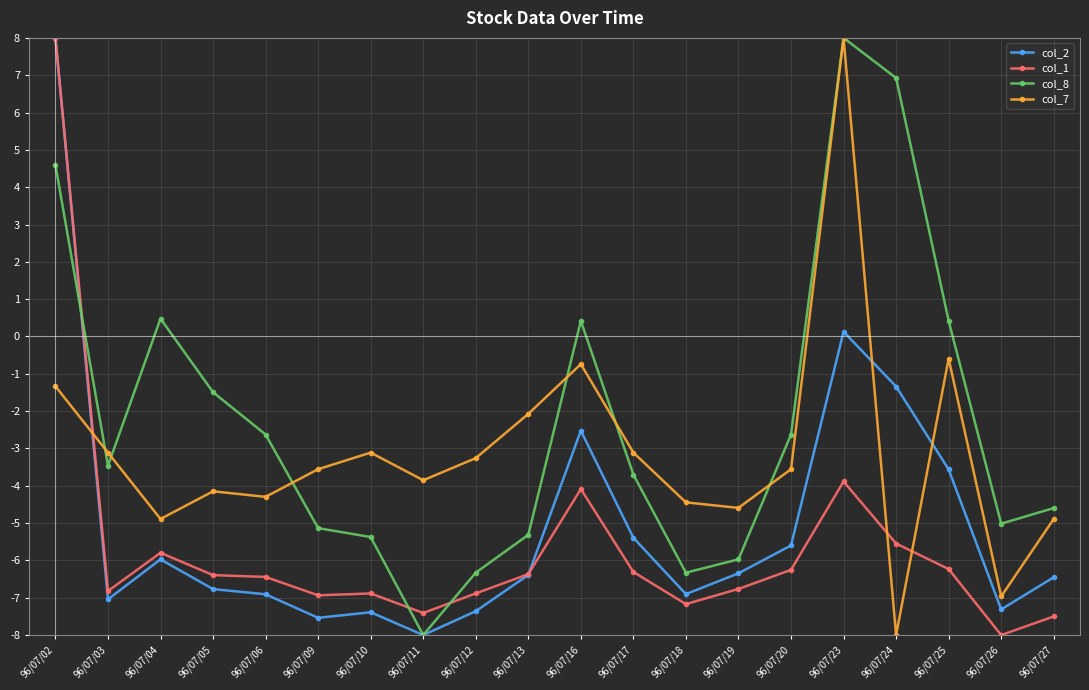

The col_2 series shows -10.4 at 96/07/04. True or false?

False